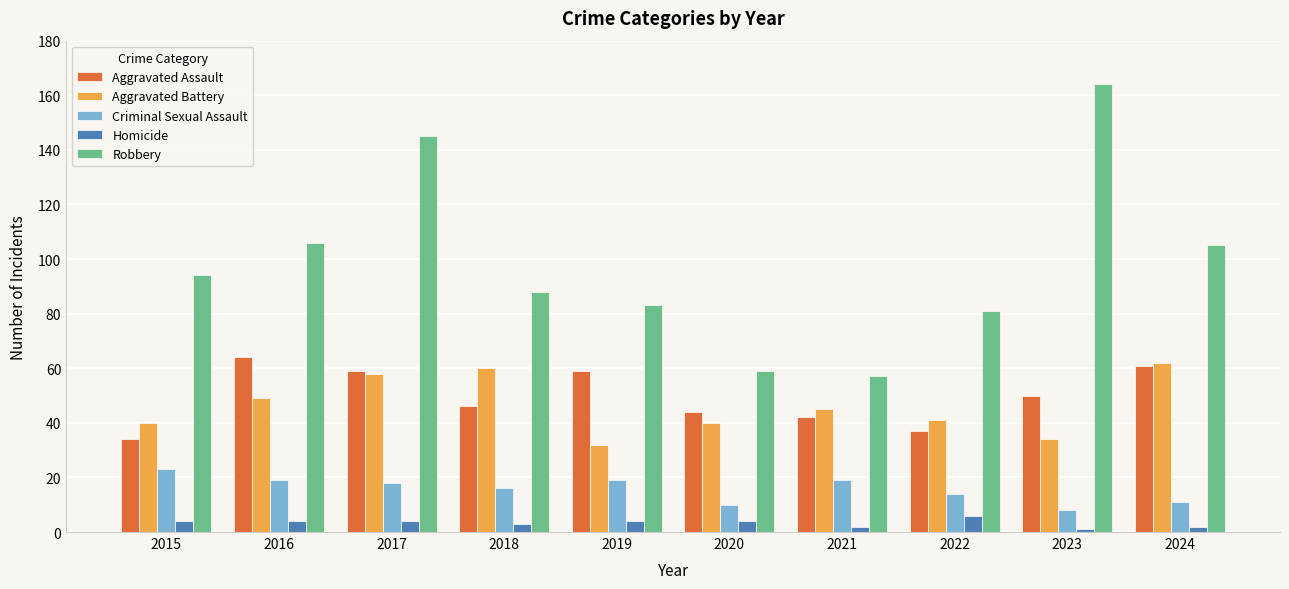

What is the difference between the maximum and minimum values in the Aggravated Battery series?

30